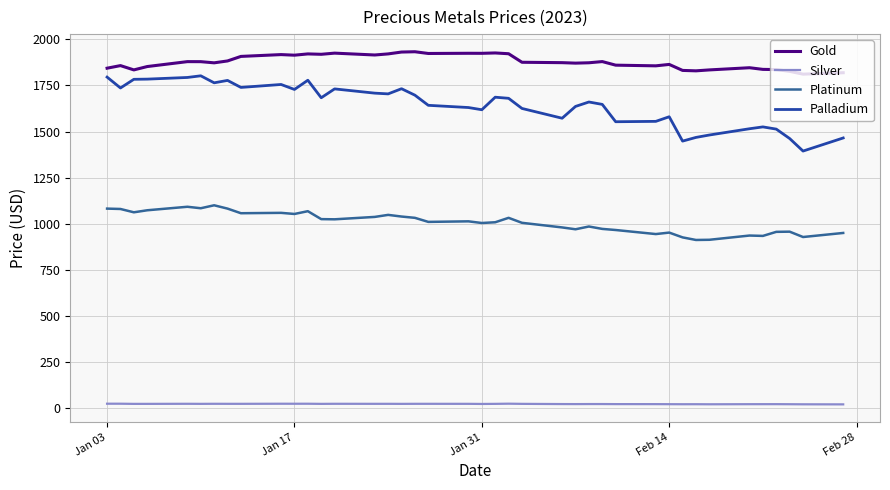

Which series has the largest total across all categories?

Gold